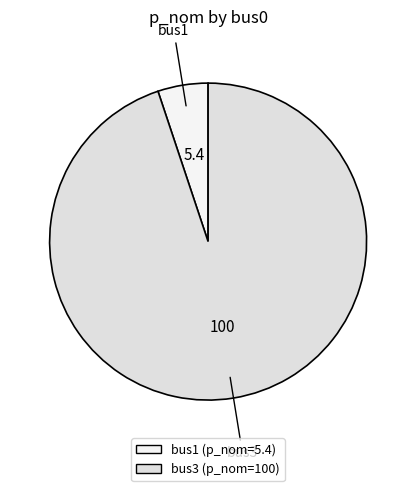

Do bus3 and bus1 together represent more than half of the pie?

Yes